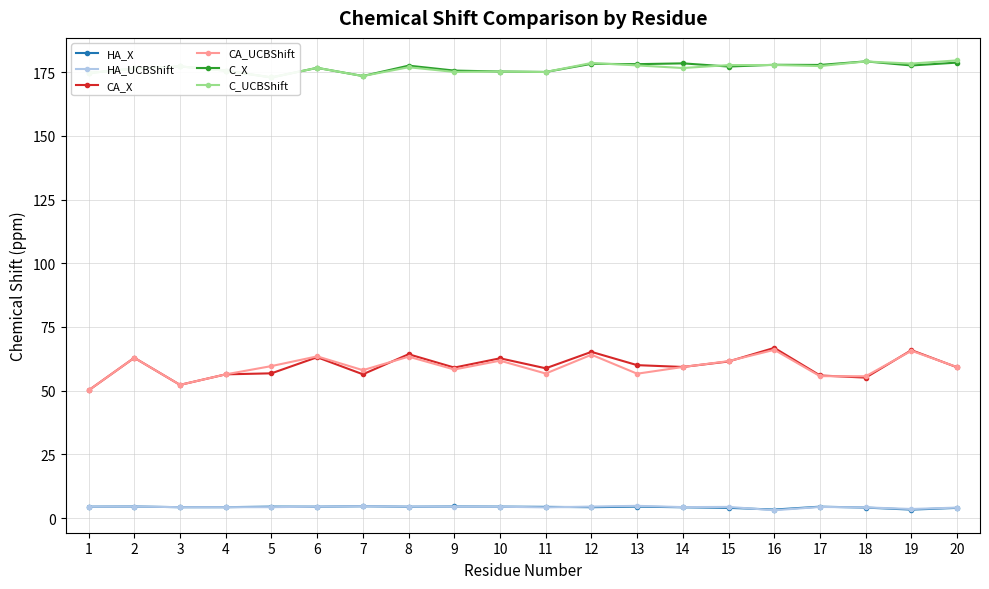

Reading left to right, list all the values displayed in this chart.

HA_X: 1=4.5	2=4.5	3=4.3	4=4.3	5=4.5	6=4.5	7=4.6	8=4.4	9=4.5	10=4.5	11=4.4	12=4.3	13=4.5	14=4.2	15=4.0	16=3.3	17=4.5	18=4.1	19=3.3	20=4.0
HA_UCBShift: 1=4.5	2=4.5	3=4.3	4=4.3	5=4.3	6=4.5	7=4.6	8=4.5	9=4.5	10=4.5	11=4.2	12=4.5	13=4.8	14=4.3	15=4.4	16=3.1	17=4.4	18=4.2	19=3.6	20=4.1
CA_X: 1=50.1	2=62.9	3=52.3	4=56.4	5=56.8	6=63.1	7=56.4	8=64.3	9=59.1	10=62.7	11=58.8	12=65.2	13=60.0	14=59.3	15=61.5	16=66.8	17=56.0	18=55.1	19=65.9	20=59.2
CA_UCBShift: 1=50.1	2=62.9	3=52.3	4=56.4	5=59.7	6=63.5	7=58.0	8=63.4	9=58.3	10=61.8	11=56.7	12=64.1	13=56.7	14=59.3	15=61.6	16=66.0	17=55.7	18=55.7	19=65.7	20=59.2
C_X: 1=174.6	2=176.5	3=177.3	4=175.6	5=172.9	6=176.7	7=173.5	8=177.6	9=175.6	10=175.3	11=175.1	12=178.3	13=178.2	14=178.5	15=177.2	16=177.9	17=177.8	18=179.2	19=177.6	20=178.8
C_UCBShift: 1=174.6	2=176.5	3=177.3	4=175.6	5=172.9	6=176.7	7=173.5	8=176.9	9=175.1	10=175.3	11=175.1	12=178.6	13=177.7	14=176.6	15=177.8	16=177.8	17=177.4	18=179.2	19=178.4	20=179.6